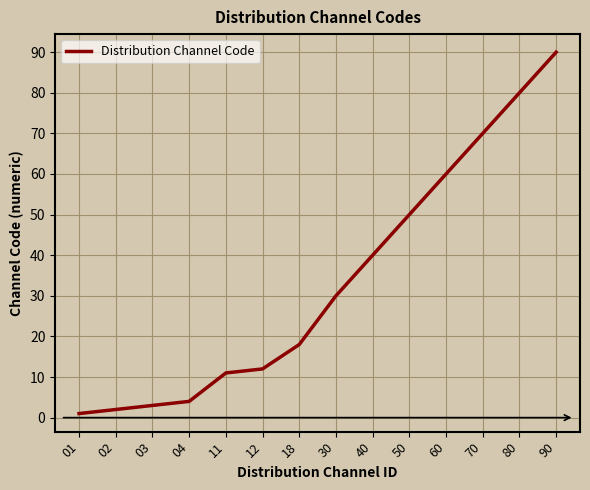

The value at 02 is 2. True or false?

True